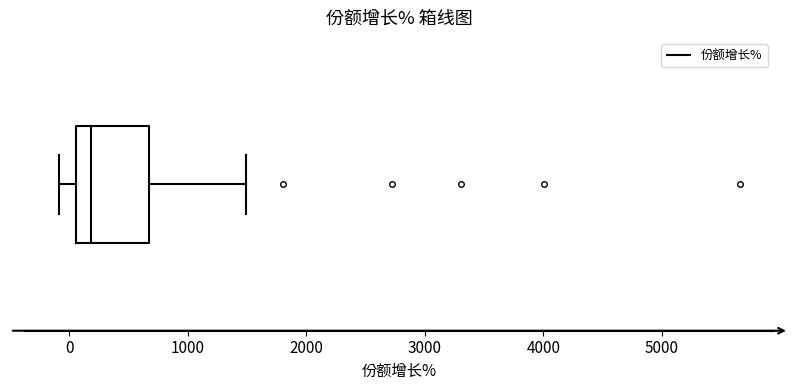

Transcribe this box plot: give where the median line is, the range the box spans, and where the two whiskers end, as read against the x-axis. The values are not printed on the chart, so give them approximately, as read against the axis.

median 200, box 100 to 700, whiskers -100 to 1500